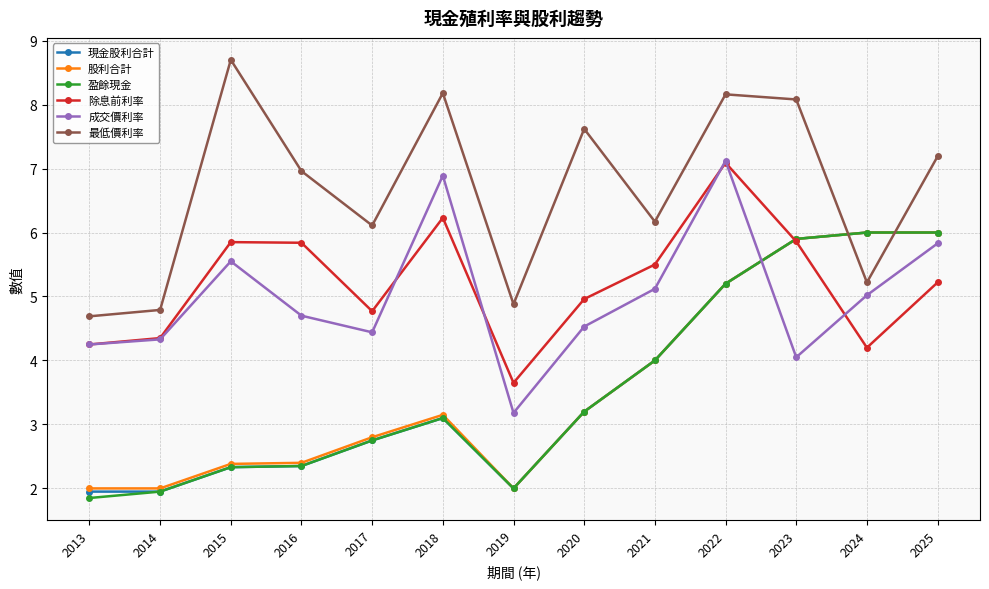

What is the sum of the 盈餘現金 values at 2024 and 2023?

11.9